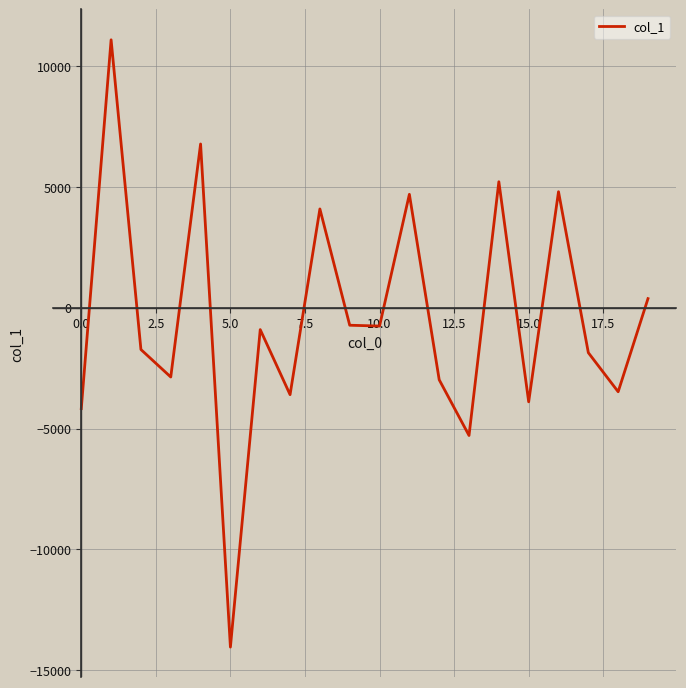

What is the maximum value shown in the chart?

11101.6